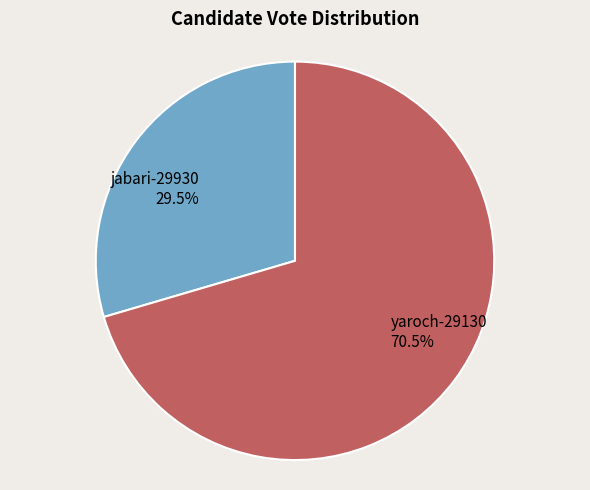

Approximately how many times larger is the value at yaroch-29130 compared to jabari-29930?

2.4